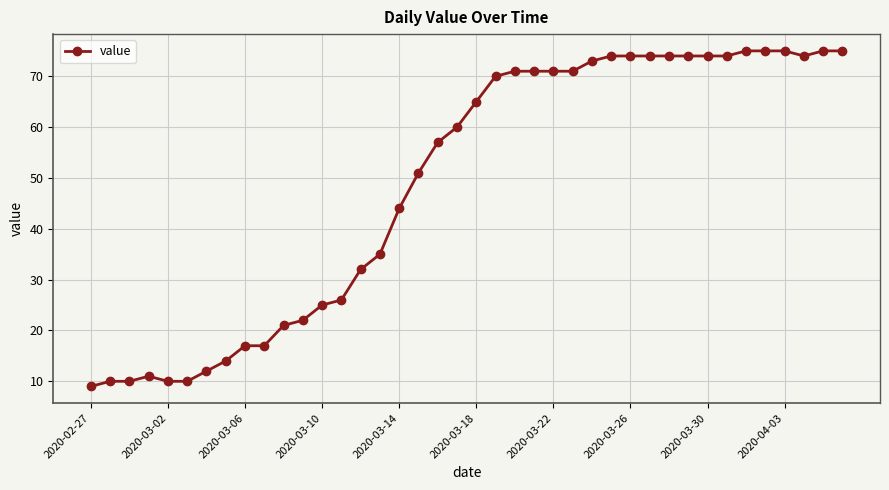

What is the value of the 8th point from the left?

14